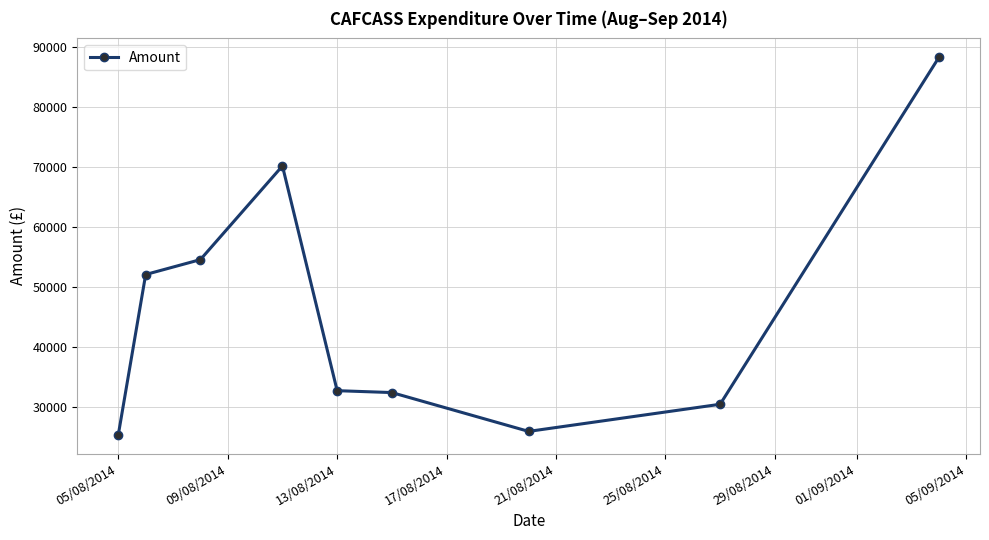

What is the average value?

45697.0